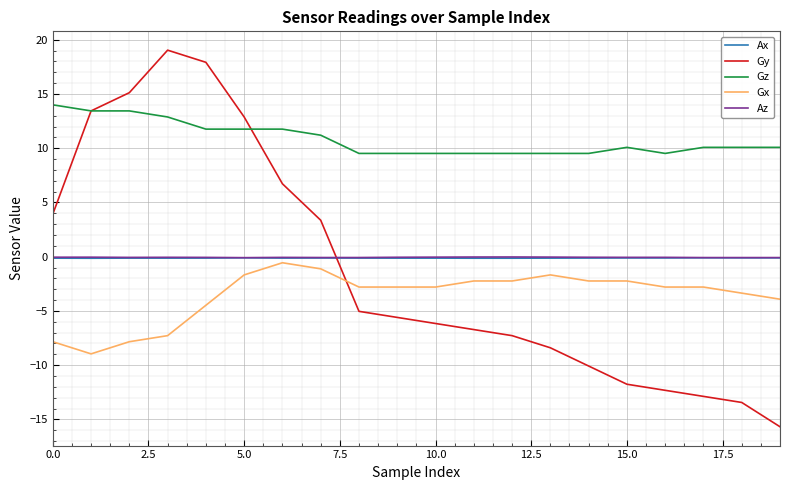

Which series has the widest spread of values?

Gy